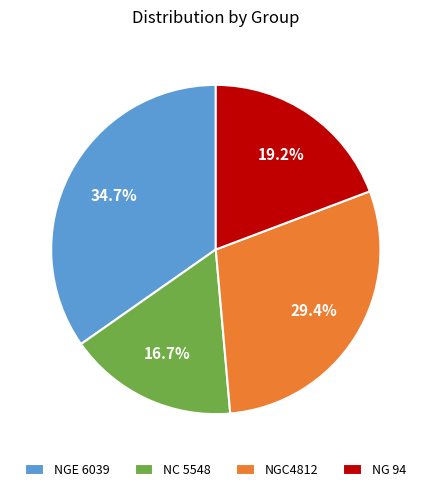

Between NGC4812 and NG 94, which is larger?

NGC4812